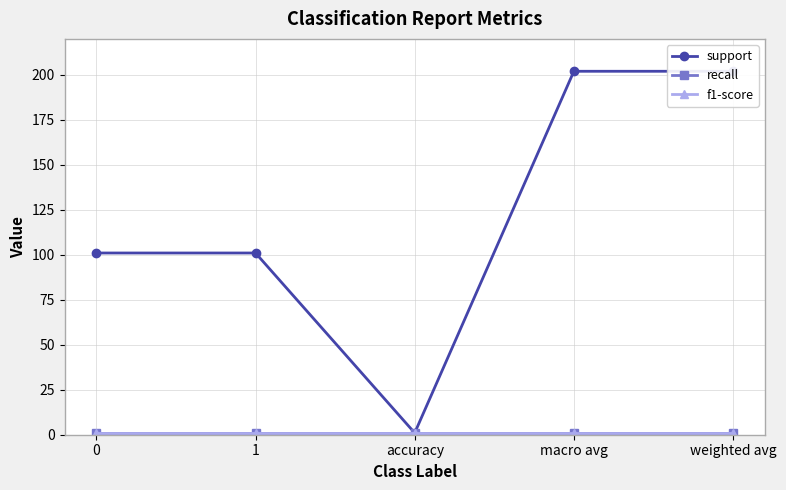

Between 0 and macro avg, which series saw the biggest shift?

support